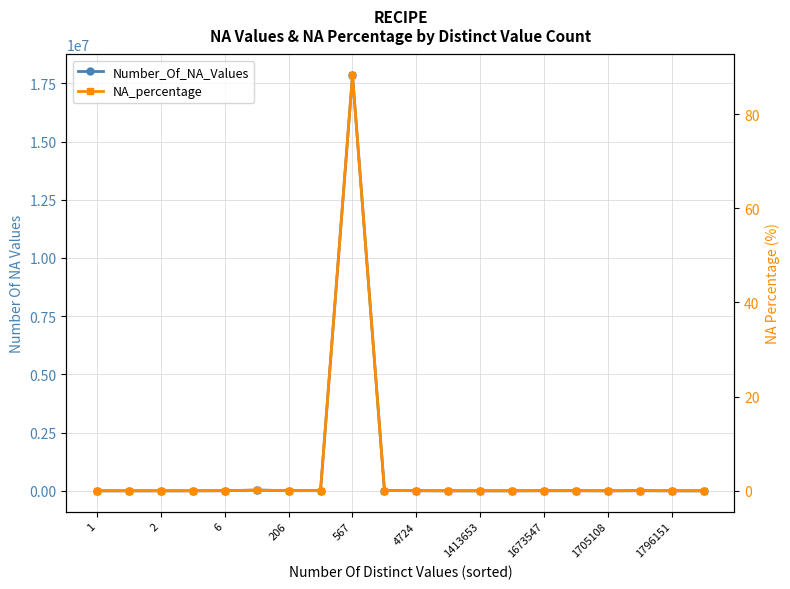

At 2, list the series in order from largest to smallest.

Number_Of_NA_Values, NA_percentage